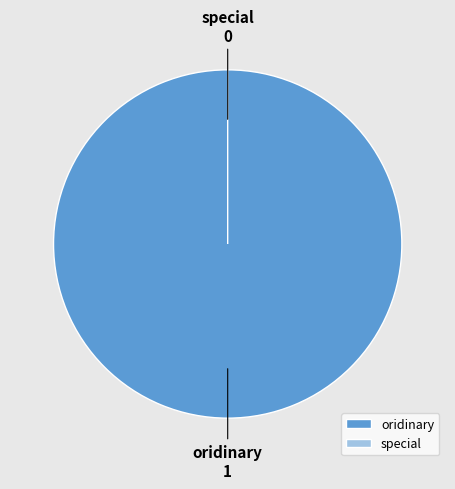

How many segments does this pie chart have?

2